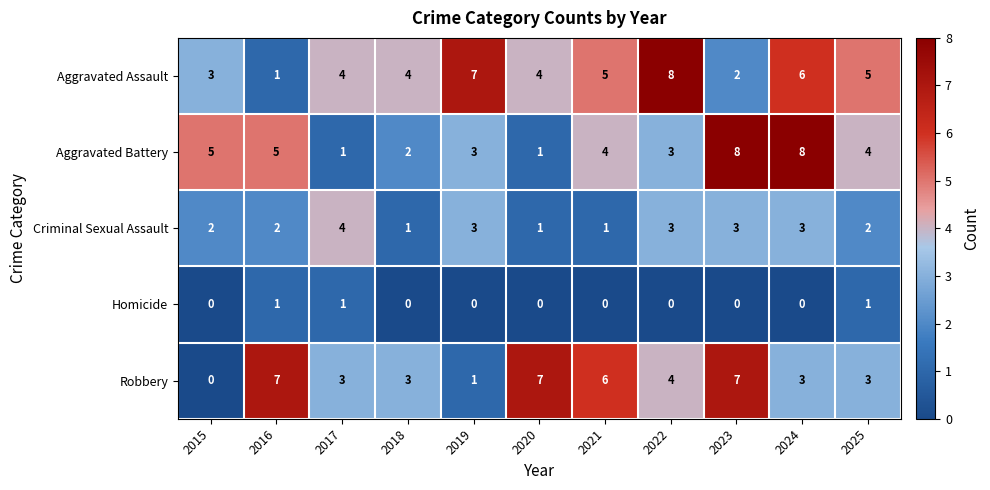

Between 2017 and 2024, which series saw the biggest shift?

Aggravated Battery